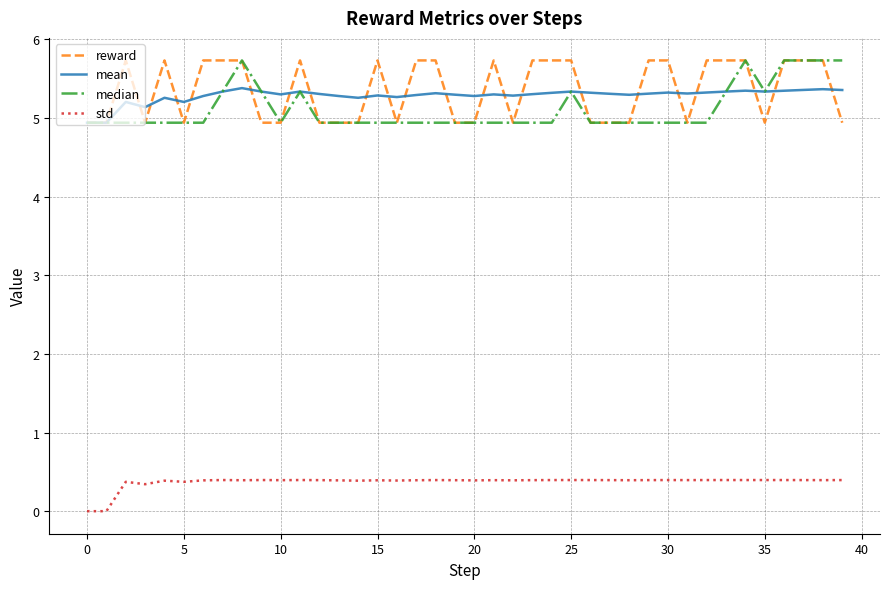

What is the difference between the maximum and second lowest values in the reward series?

0.8